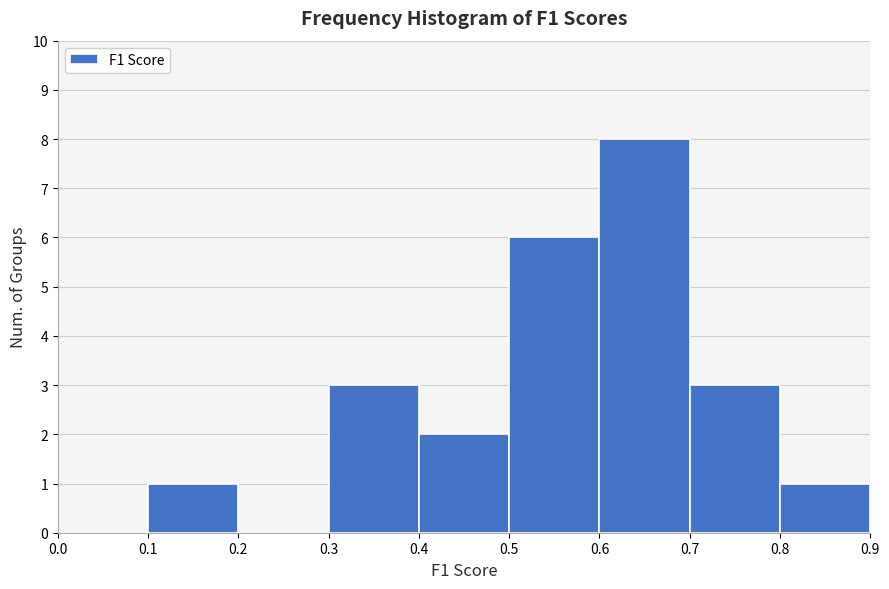

Reading left to right, list every bar in this chart as the range it spans on the x-axis followed by its height. The values are not printed on the chart, so give them approximately, as read against the axis.

0.0 to 0.1: 0
0.1 to 0.2: 1
0.2 to 0.3: 0
0.3 to 0.4: 3
0.4 to 0.5: 2
0.5 to 0.6: 6
0.6 to 0.7: 8
0.7 to 0.8: 3
0.8 to 0.9: 1